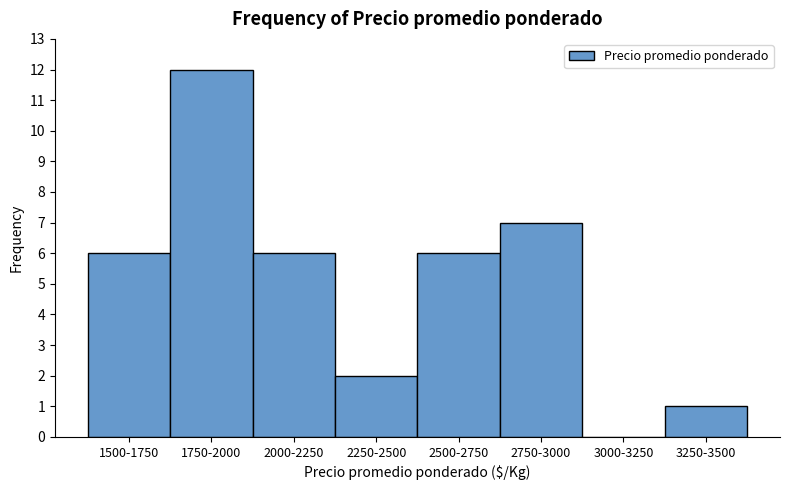

Reading left to right, list all the values displayed in this chart.

1500-1750=6	1750-2000=12	2000-2250=6	2250-2500=2	2500-2750=6	2750-3000=7	3000-3250=0	3250-3500=1